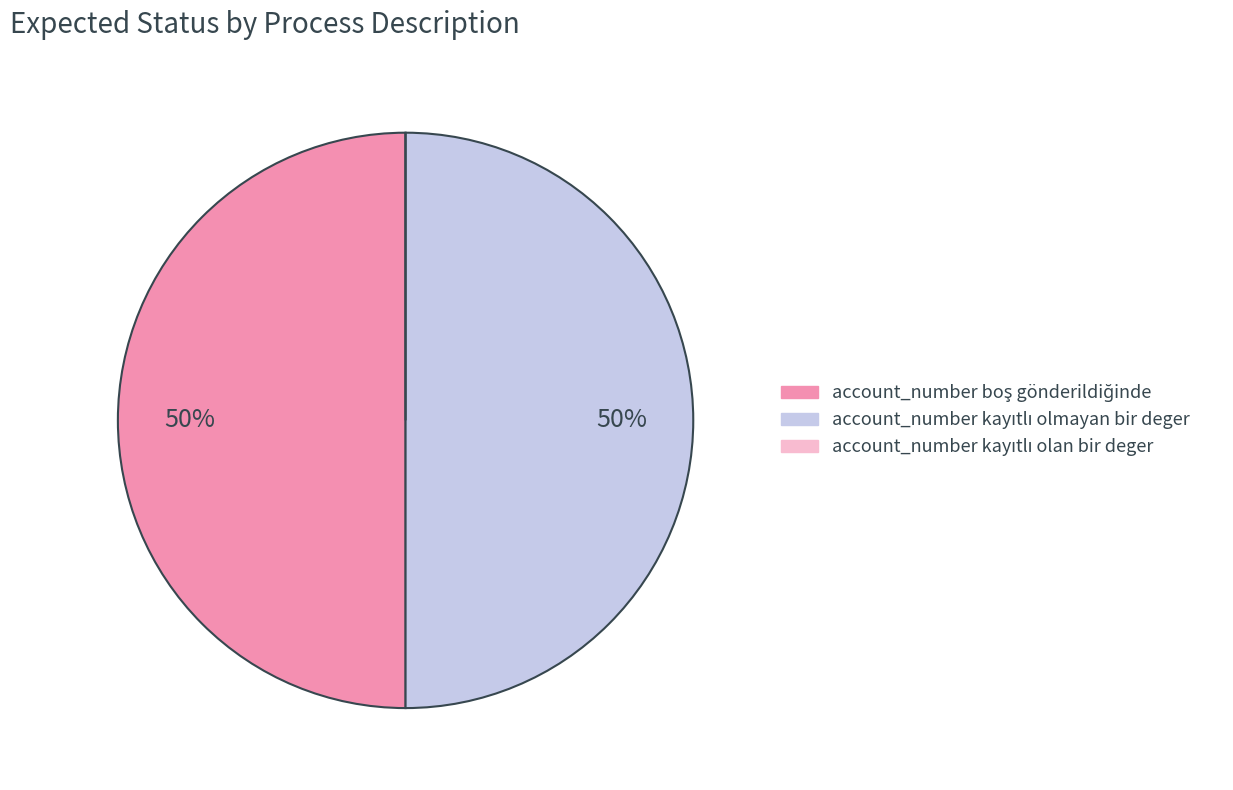

To the nearest percent, what is the average slice percentage?

33%